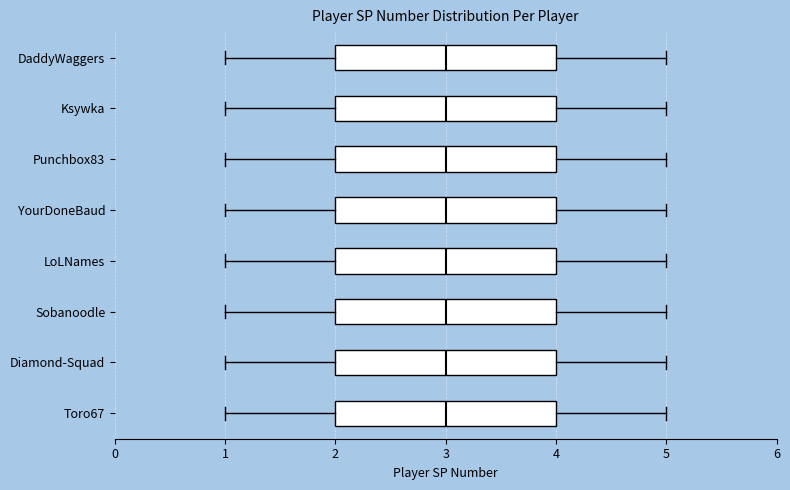

Reading bottom to top, read every box against the x-axis: the position of its median line, the range the box covers, and the ends of its whiskers. The values are not printed on the chart, so give them approximately, as read against the axis.

Toro67: median 3, box 2 to 4, whiskers 1 to 5
Diamond-Squad: median 3, box 2 to 4, whiskers 1 to 5
Sobanoodle: median 3, box 2 to 4, whiskers 1 to 5
LoLNames: median 3, box 2 to 4, whiskers 1 to 5
YourDoneBaud: median 3, box 2 to 4, whiskers 1 to 5
Punchbox83: median 3, box 2 to 4, whiskers 1 to 5
Ksywka: median 3, box 2 to 4, whiskers 1 to 5
DaddyWaggers: median 3, box 2 to 4, whiskers 1 to 5